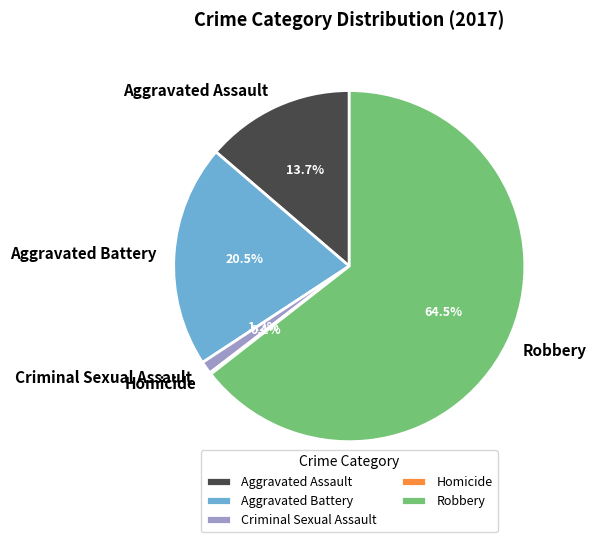

To the nearest percent, what percentage of the pie is Aggravated Assault?

14%